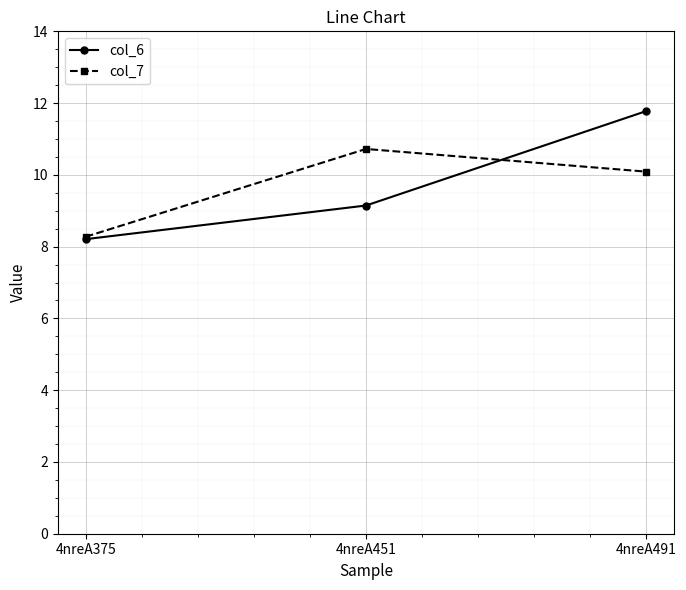

At which label does col_6 first exceed 9?

4nreA451